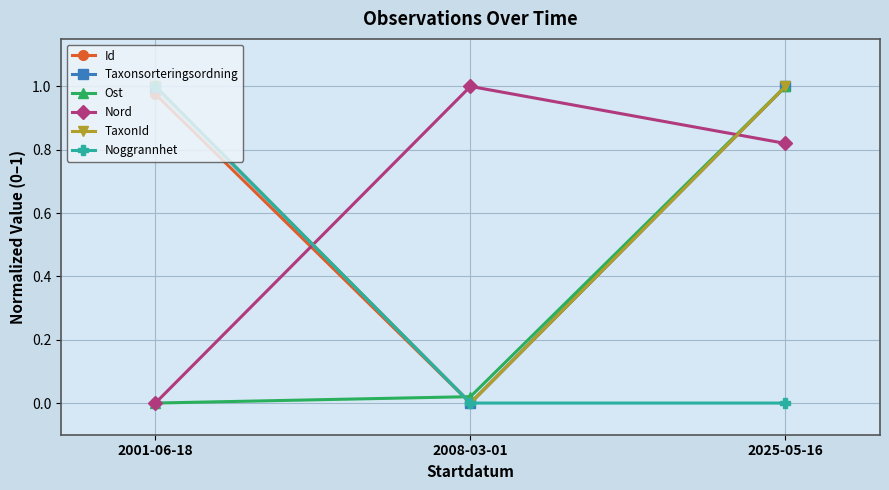

Does the chart display data point markers on the line(s)?

Yes